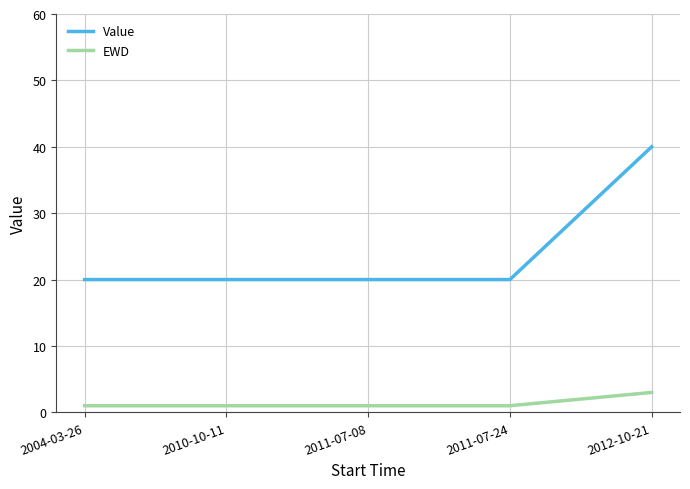

True or false: Value has more than 2 points higher than both neighbors.

False